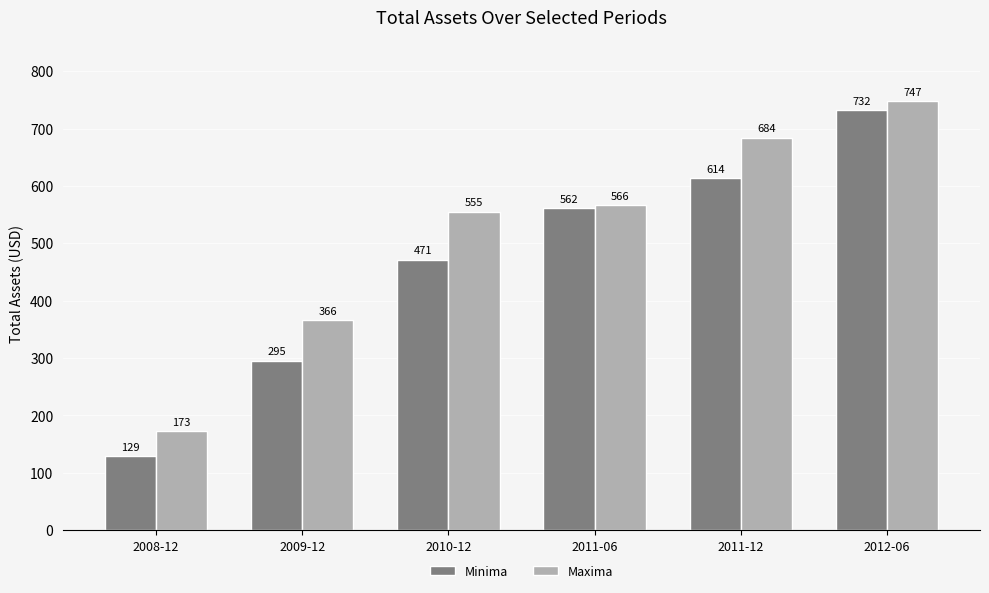

Where is Maxima nearest to the value 459?

2009-12